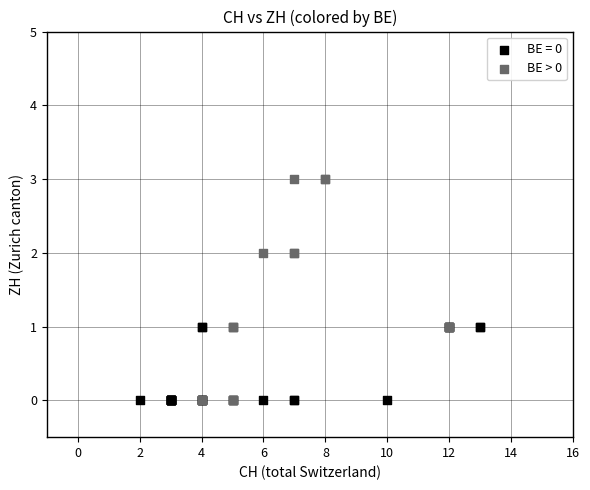

Which series has the largest Y range (max minus min)?

BE > 0